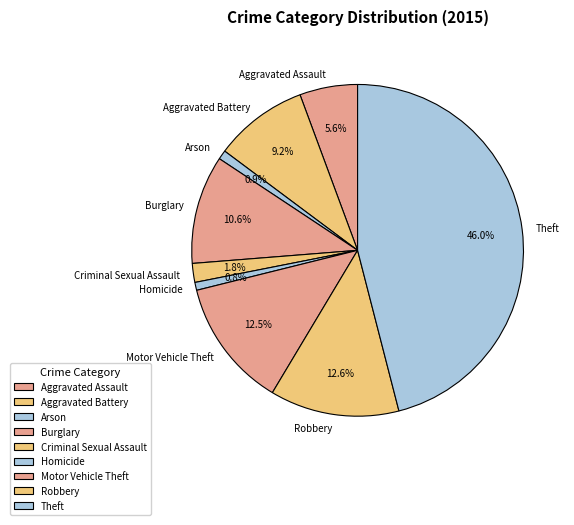

To the nearest percent, what is the difference between the Aggravated Battery and Homicide slice percentages?

8%